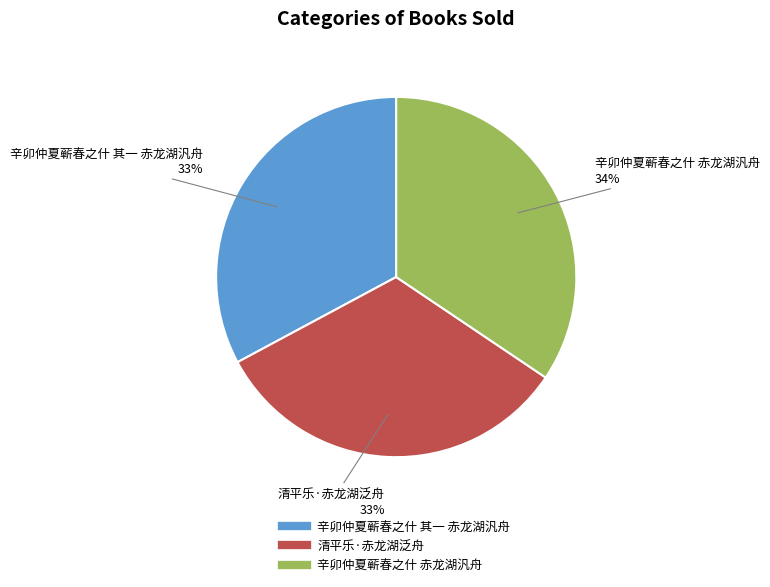

To the nearest percent, what portion does 辛卯仲夏蕲春之什 赤龙湖汎舟 represent?

34%